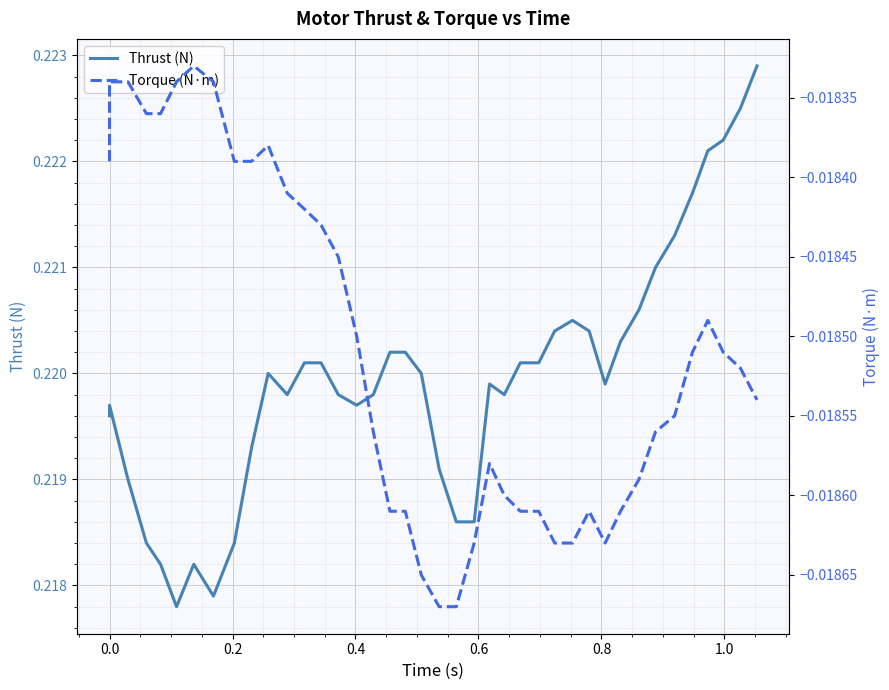

The value of Thrust (N) at 11 is 0.1. True or false?

False